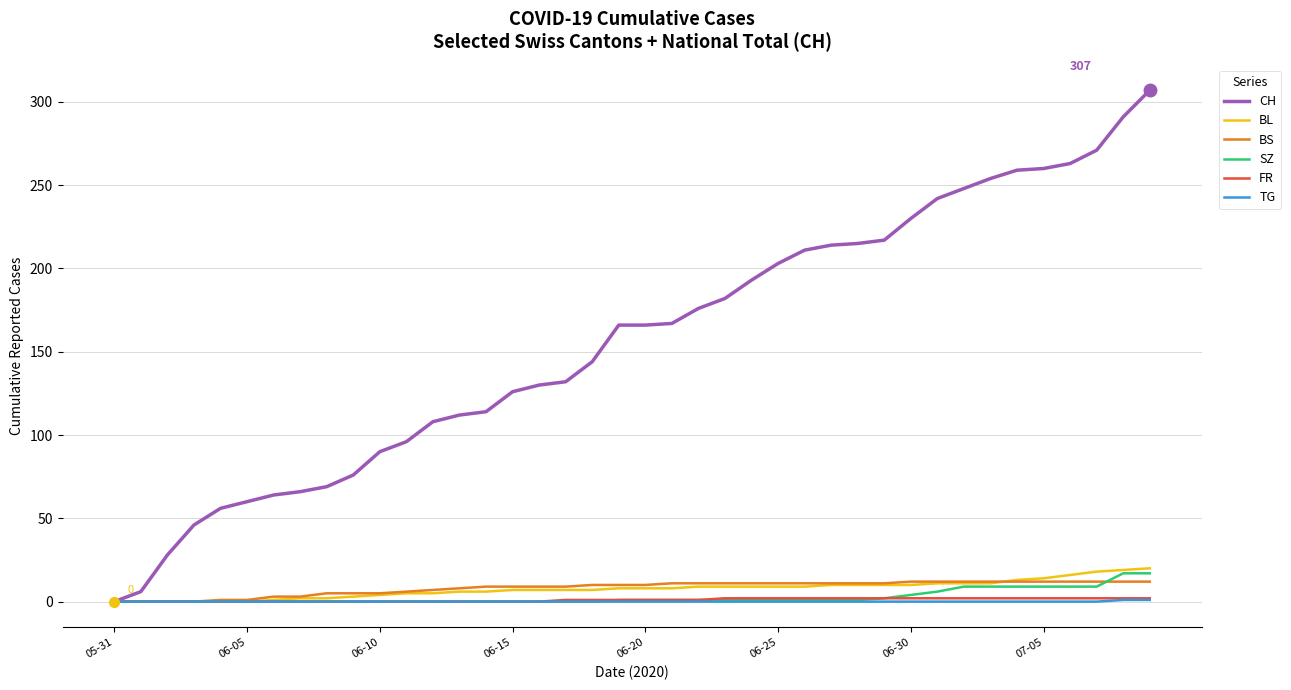

At how many categories does at least one series exceed 44?

37